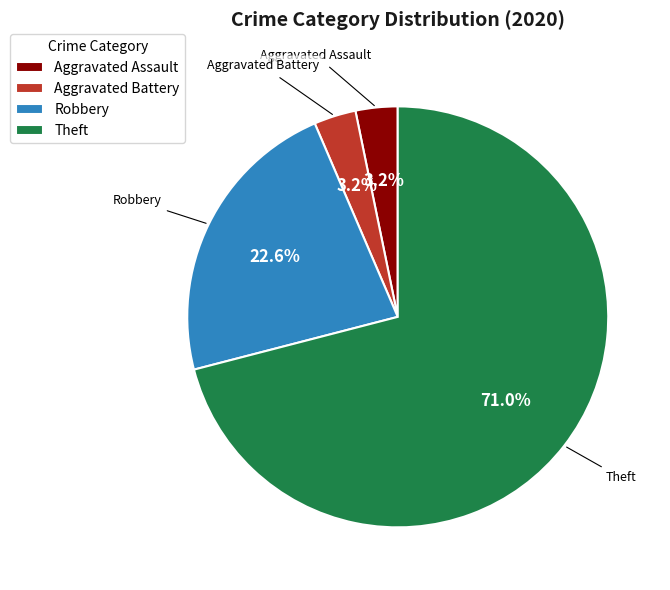

Does Aggravated Battery account for over 50% of the chart?

No